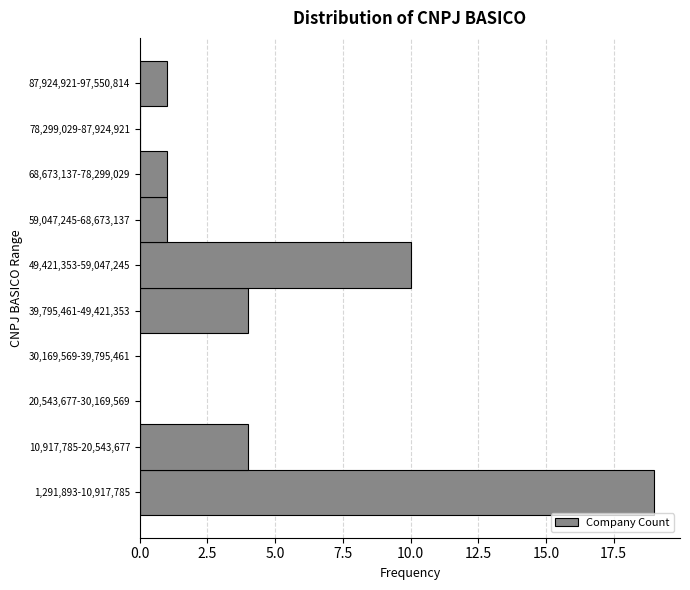

Reading top to bottom, list all the values displayed in this chart.

87,924,921-97,550,814=1	78,299,029-87,924,921=0	68,673,137-78,299,029=1	59,047,245-68,673,137=1	49,421,353-59,047,245=10	39,795,461-49,421,353=4	30,169,569-39,795,461=0	20,543,677-30,169,569=0	10,917,785-20,543,677=4	1,291,893-10,917,785=19